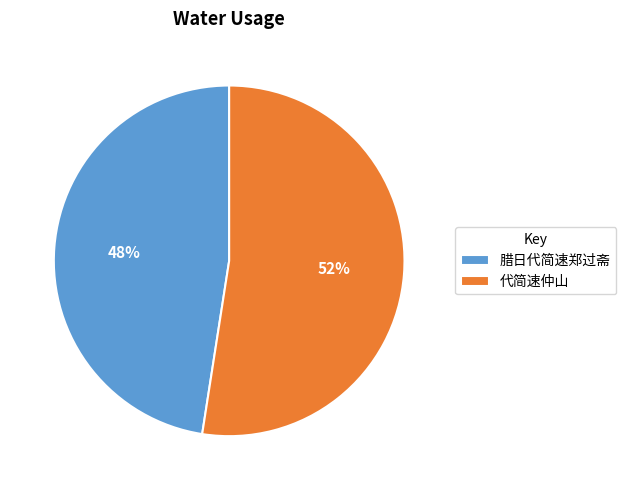

Count the number of slices in the pie.

2